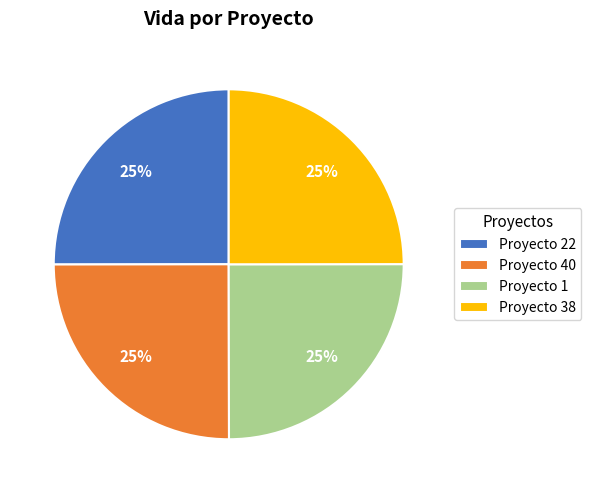

What percentage is the Proyecto 1 slice, to the nearest percent?

25%